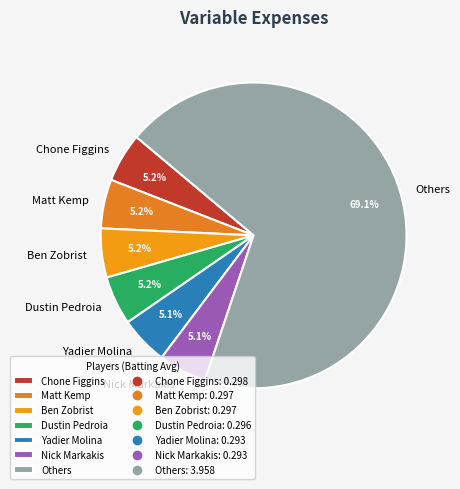

Do Dustin Pedroia and Chone Figgins together represent more than half of the pie?

No